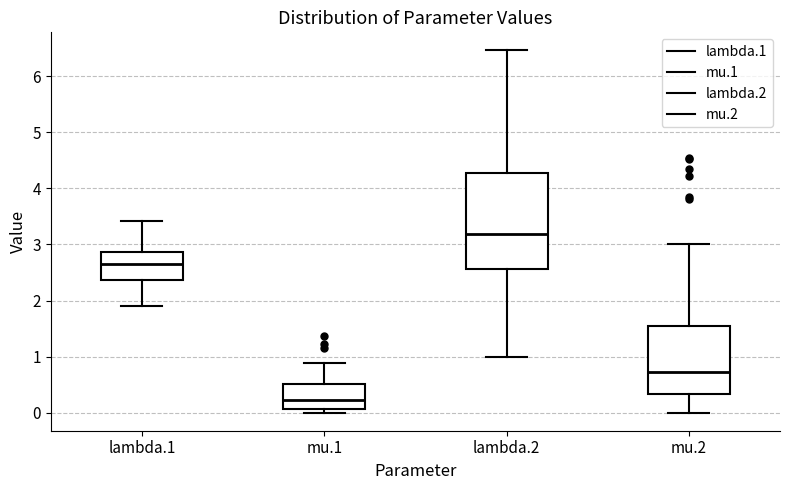

Reading left to right, read every box against the y-axis: the position of its median line, the range the box covers, and the ends of its whiskers. The values are not printed on the chart, so give them approximately, as read against the axis.

lambda.1: median 2.6, box 2.4 to 2.9, whiskers 1.9 to 3.4
mu.1: median 0.2, box 0.1 to 0.5, whiskers 0.0 to 0.9
lambda.2: median 3.2, box 2.6 to 4.3, whiskers 1.0 to 6.5
mu.2: median 0.7, box 0.3 to 1.5, whiskers 0.0 to 3.0